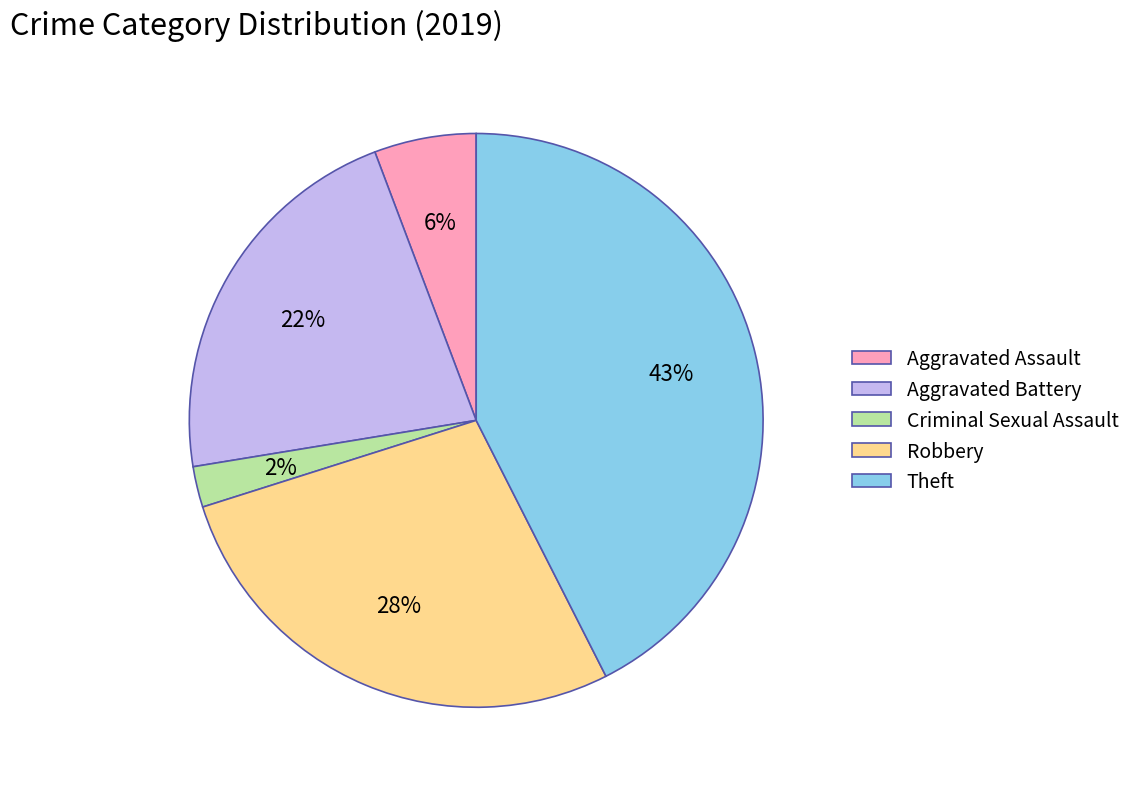

Do Aggravated Battery and Theft together represent more than half of the pie?

Yes